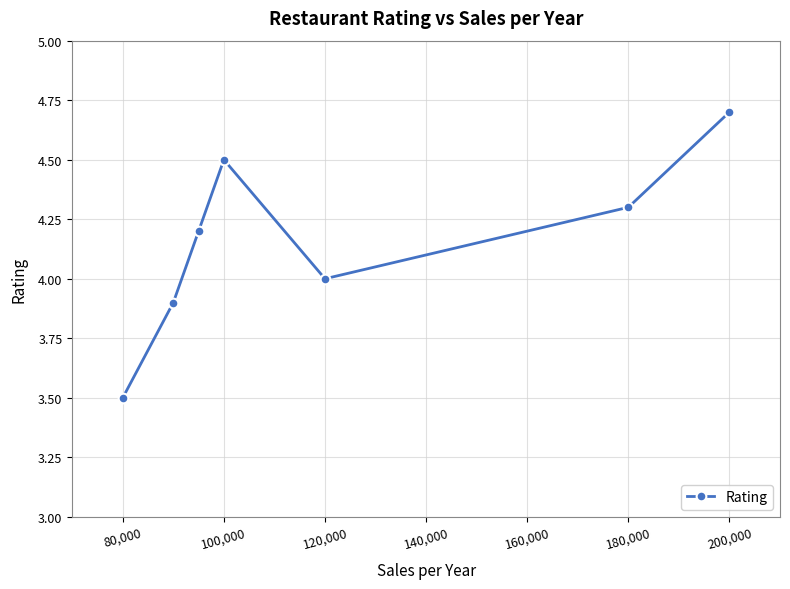

What is the difference between the maximum and minimum values?

1.2